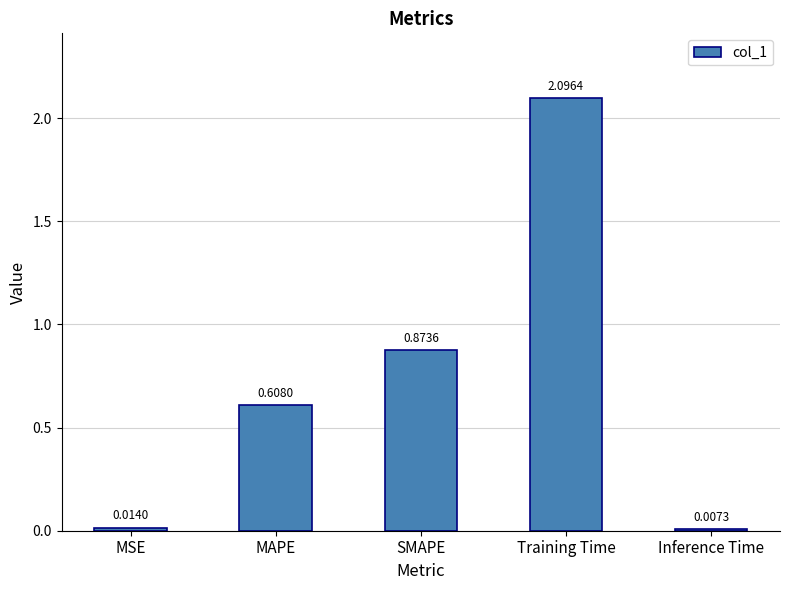

Rank the categories by value from lowest to highest.

Inference Time, MSE, MAPE, SMAPE, Training Time